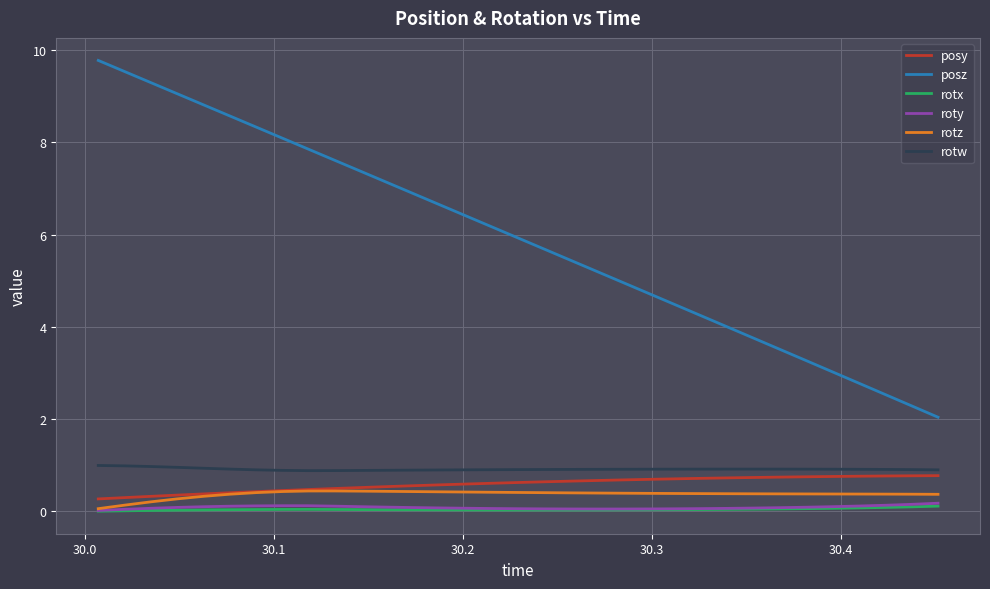

What is the minimum value for posy?

0.3